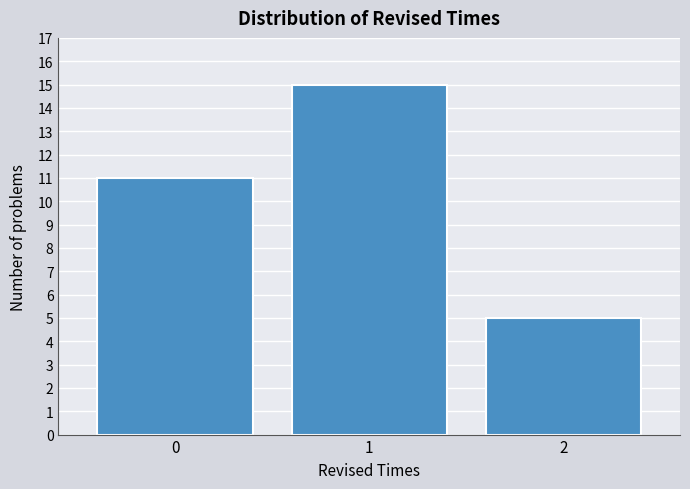

Reading right to left, extract all data points from this chart.

2=5	1=15	0=11